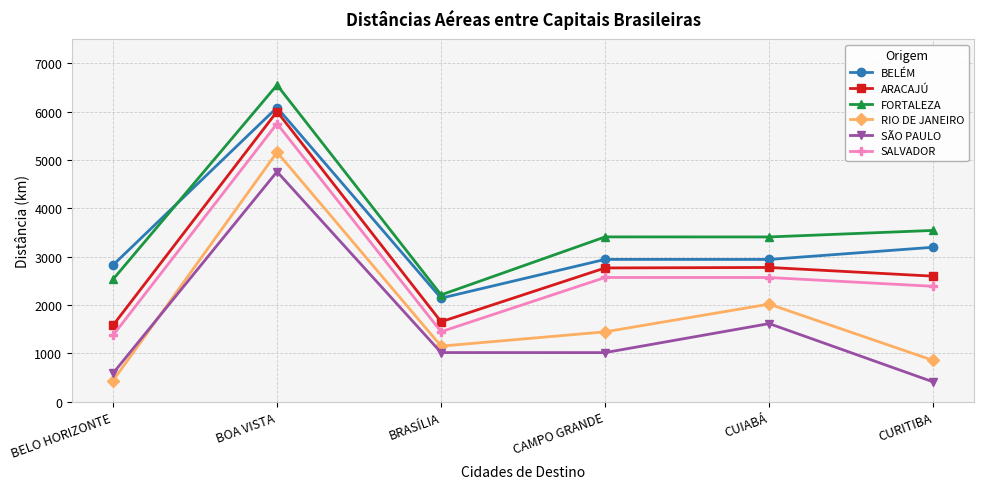

What value does the BELÉM series have at BELO HORIZONTE, to the nearest 10?

2820